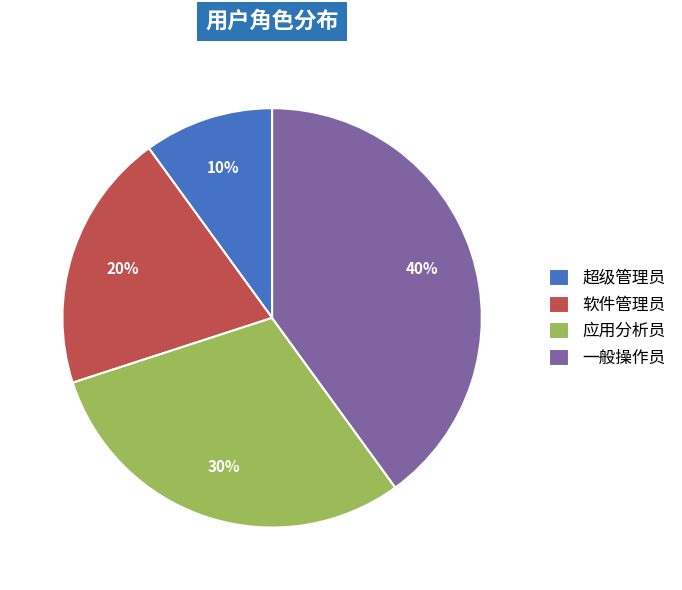

Do 软件管理员 and 超级管理员 together represent more than half of the pie?

No